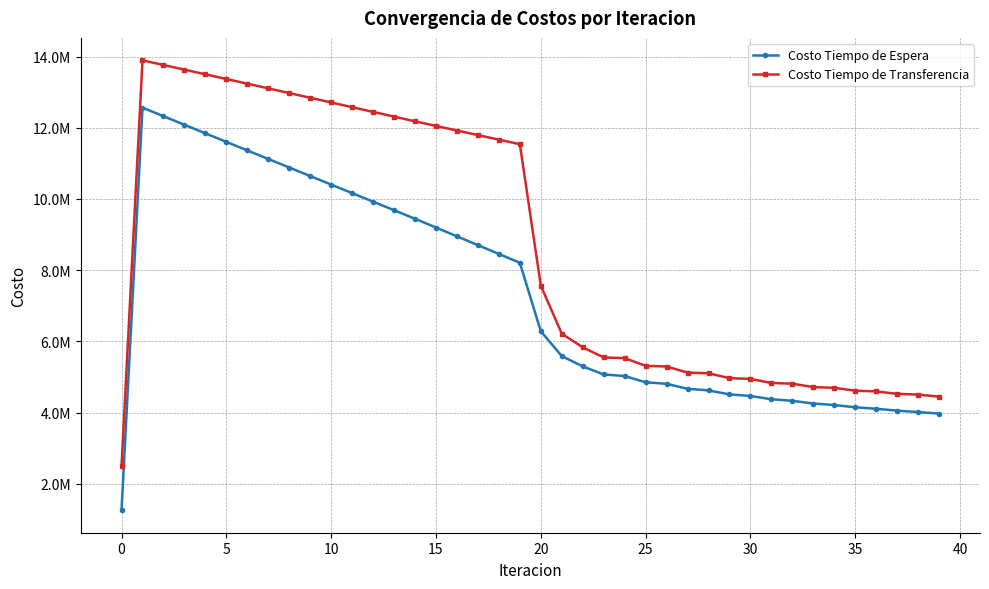

What are all the series names shown in the legend?

Costo Tiempo de Espera, Costo Tiempo de Transferencia